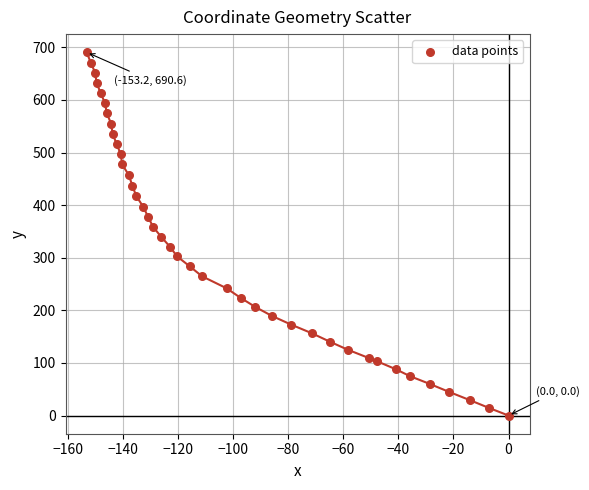

What is the range of Y values (max minus min)?

690.6